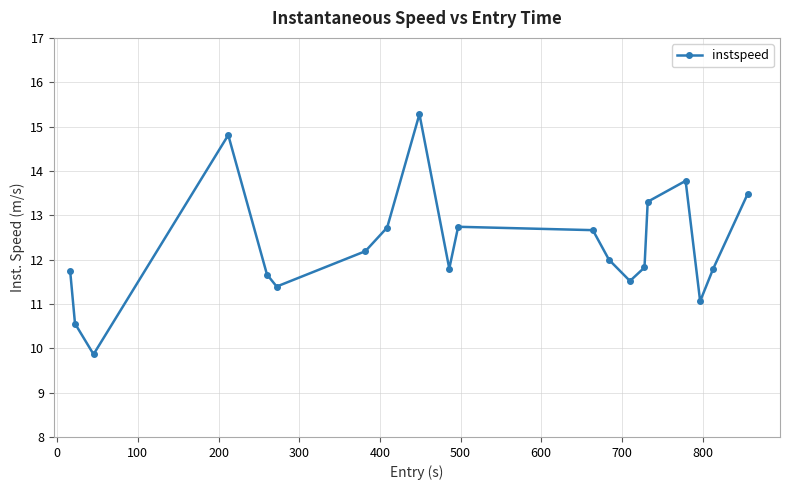

How many interior local valleys (lower than both neighbors) does the data have?

5